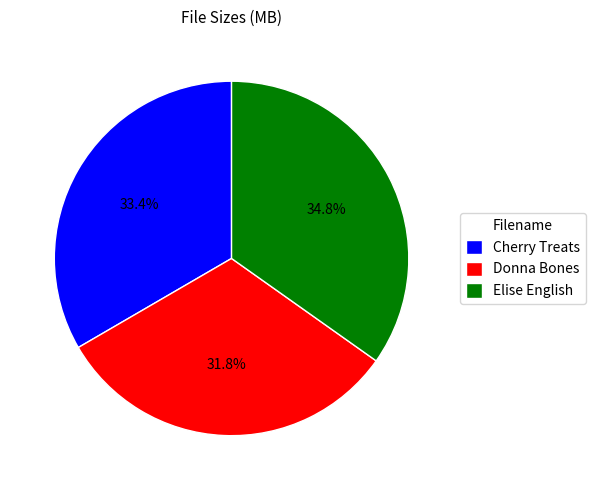

To the nearest percent, what is the combined percentage of Cherry Treats and Donna Bones?

65%